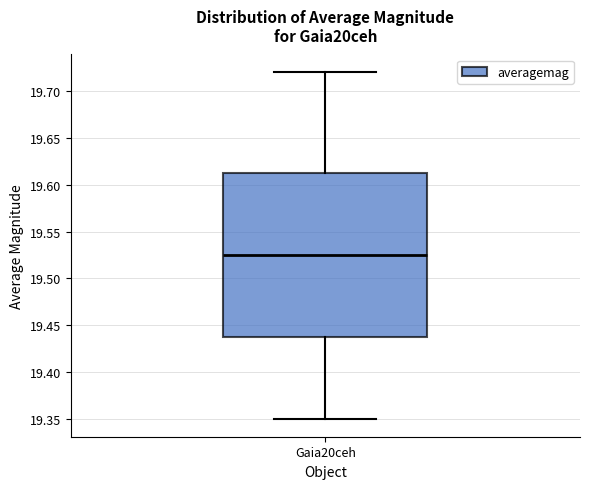

Transcribe this box plot: give where the median line is, the range the box spans, and where the two whiskers end, as read against the y-axis. The values are not printed on the chart, so give them approximately, as read against the axis.

median 19.525, box 19.440 to 19.615, whiskers 19.350 to 19.720